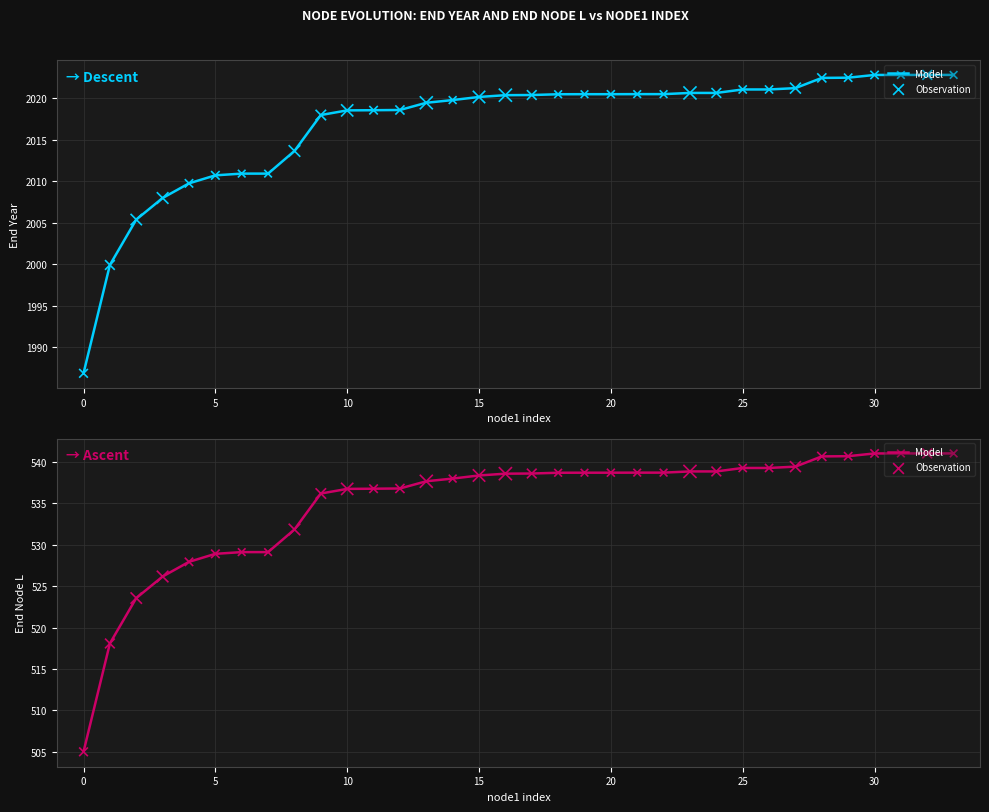

Which series reaches the maximum Y coordinate?

Model